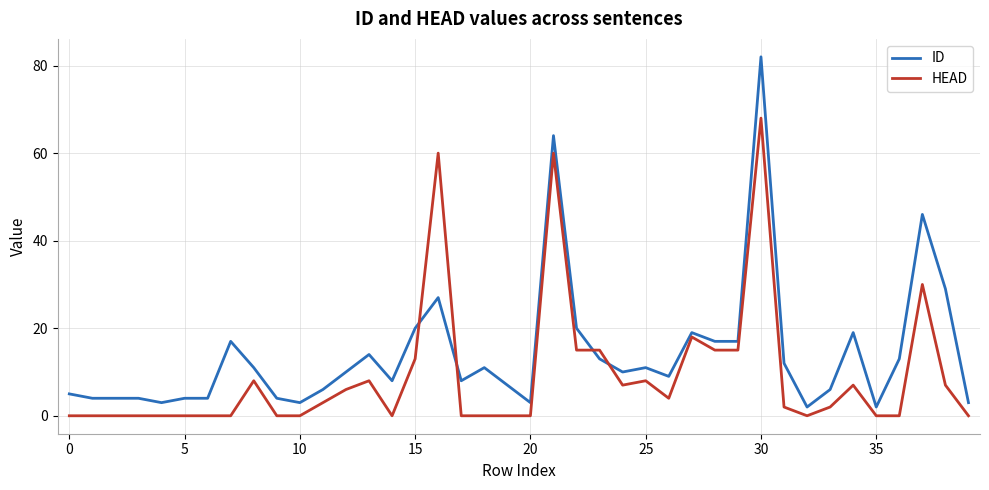

List the series in order of their overall mean, lowest first.

HEAD, ID